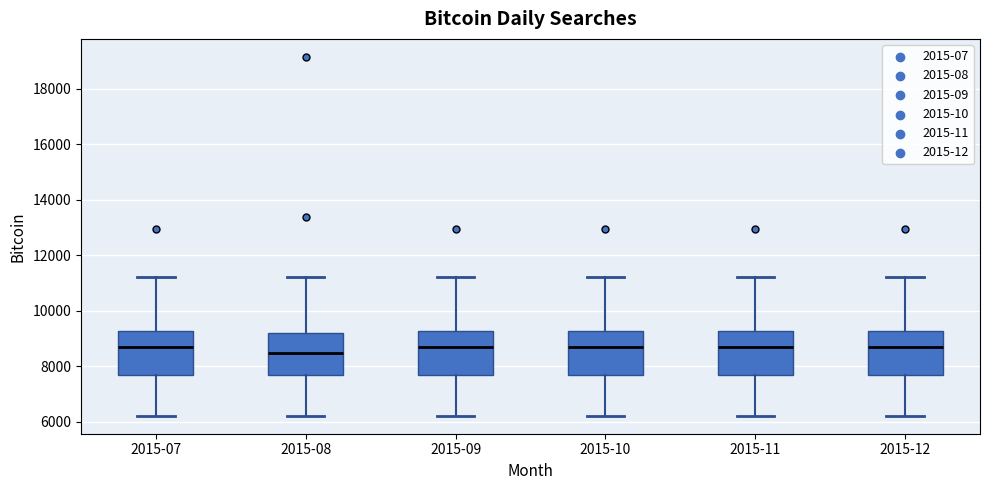

Which box has the lowest median line?

2015-08